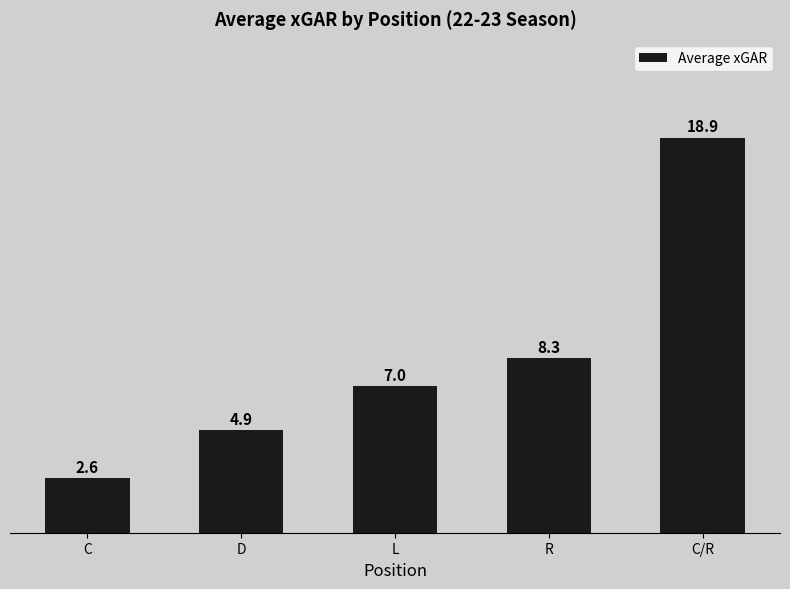

Where is the data nearest to the value 10?

R